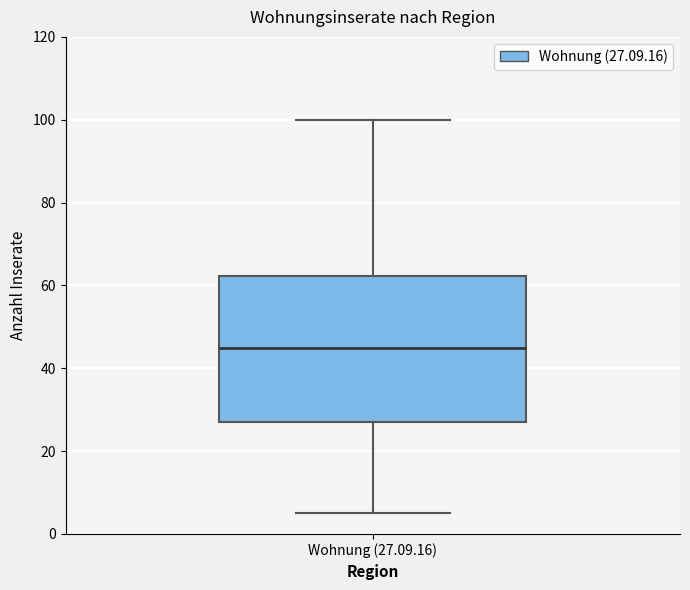

Transcribe this box plot: give where the median line is, the range the box spans, and where the two whiskers end, as read against the y-axis. The values are not printed on the chart, so give them approximately, as read against the axis.

median 46, box 28 to 62, whiskers 6 to 100